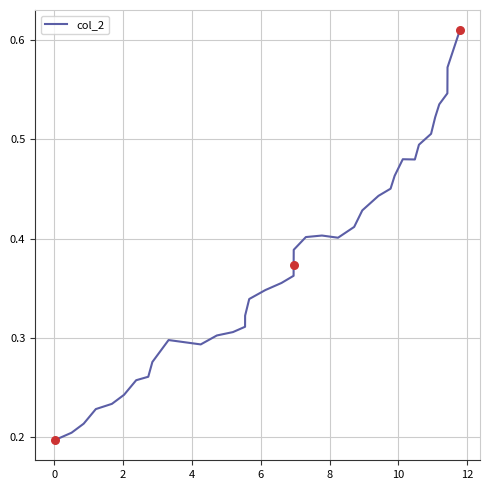

How many lines are shown in the chart?

1